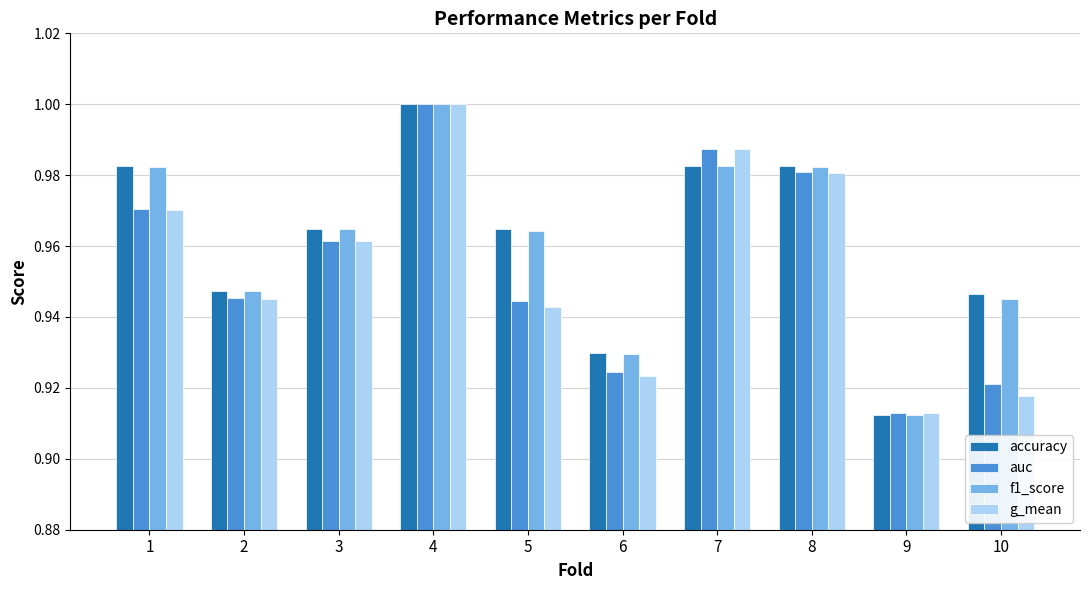

True or false: auc has a value of 1.0 at 7.

True